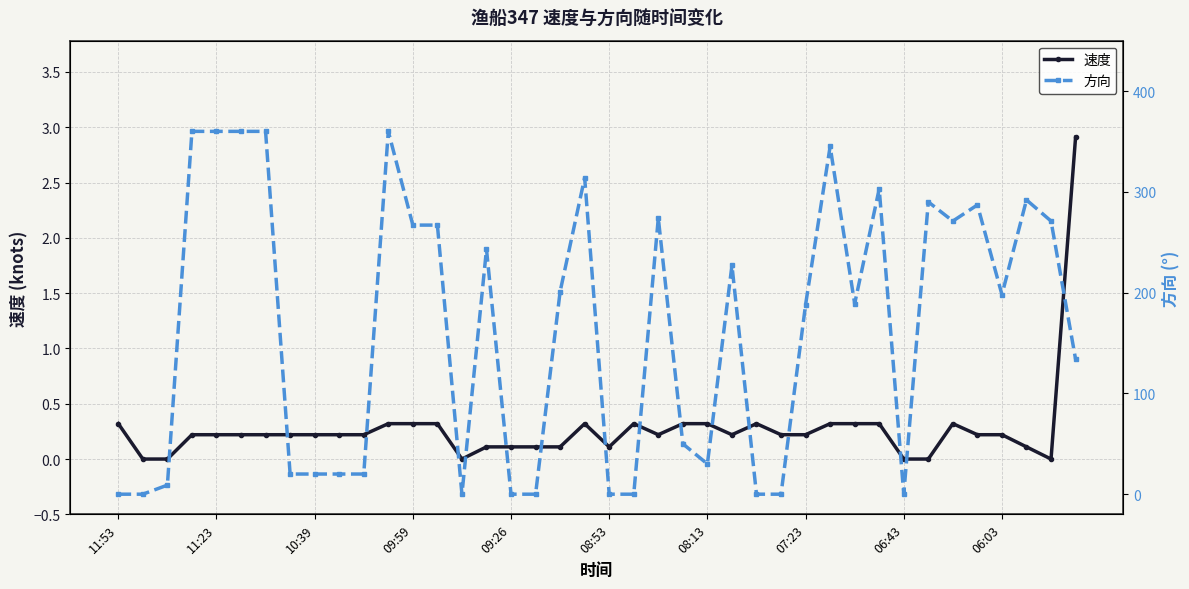

What is the total value across all series at 17?

0.1